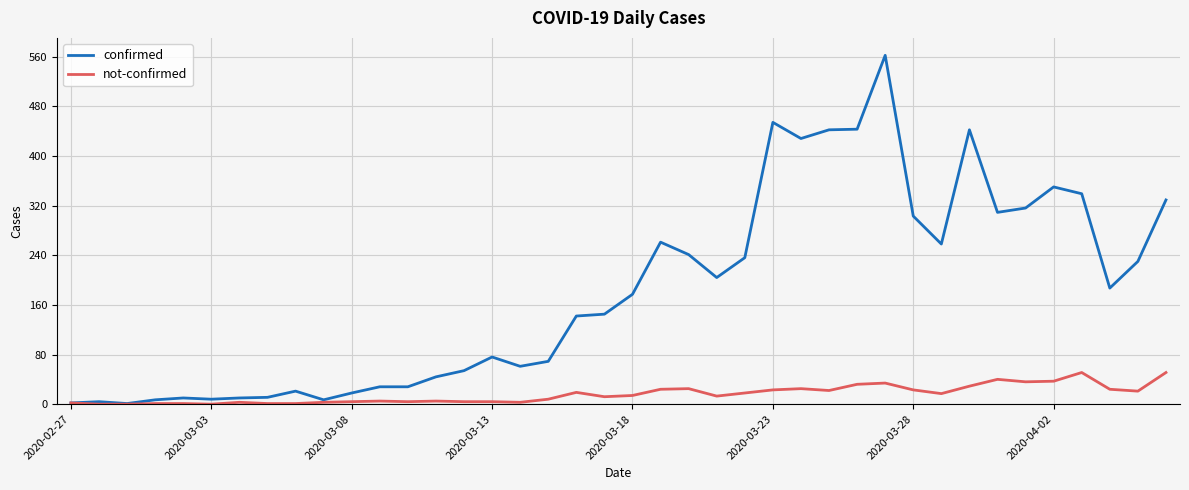

Which series has the largest total across all categories?

confirmed